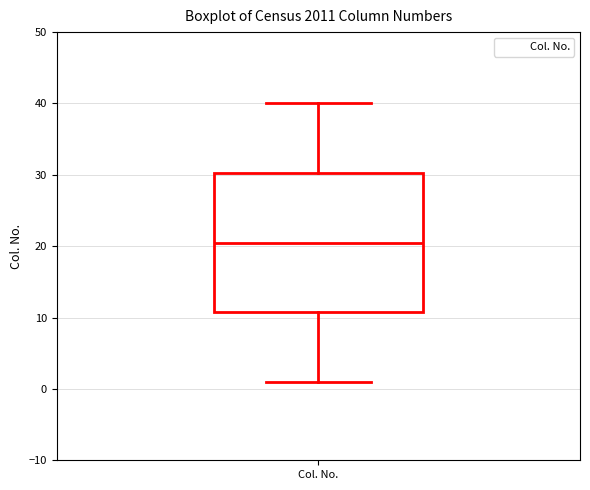

Transcribe this box plot: give where the median line is, the range the box spans, and where the two whiskers end, as read against the y-axis. The values are not printed on the chart, so give them approximately, as read against the axis.

median 21, box 11 to 30, whiskers 1 to 40